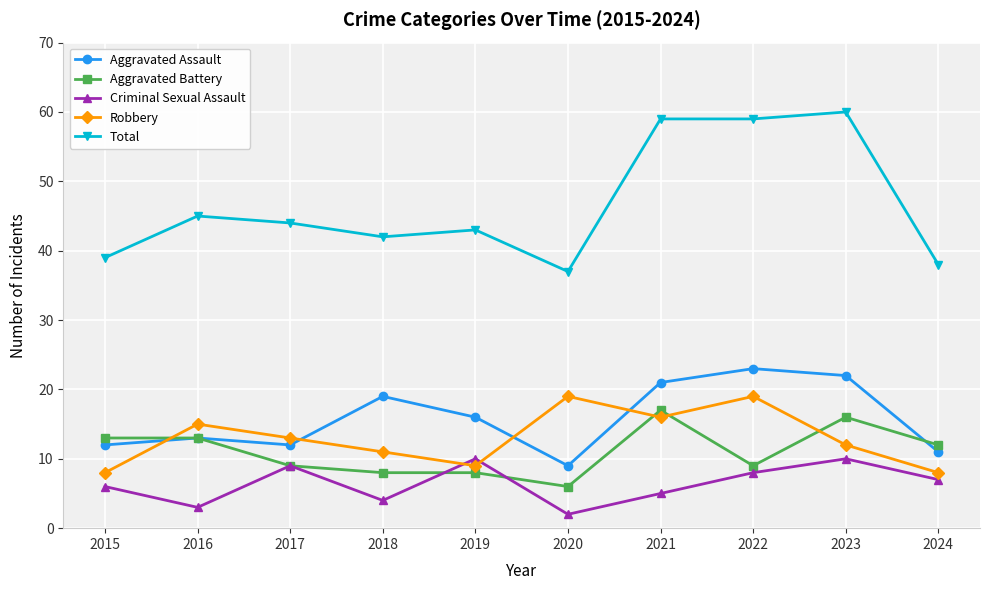

How many data points in Robbery are less than 13?

5